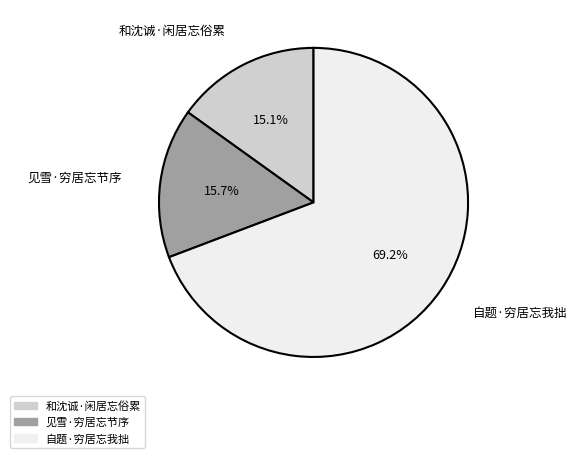

Which has a higher value, 见雪·穷居忘节序 or 自题·穷居忘我拙?

自题·穷居忘我拙